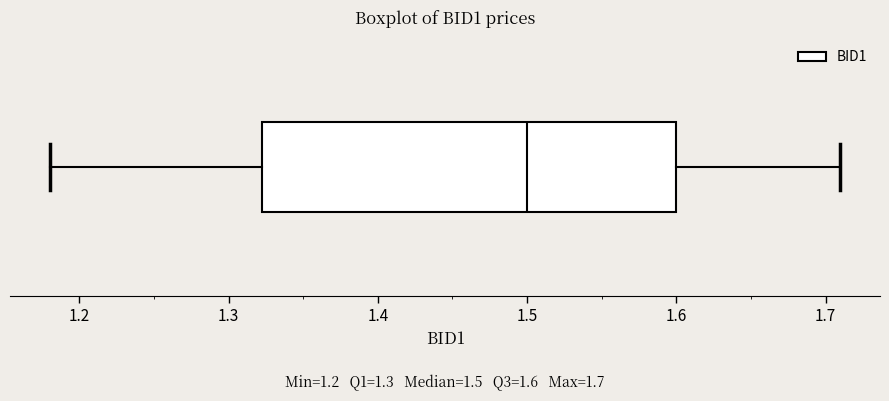

Where does the median line of the box sit on the x-axis? The values are not printed on the chart, so give them approximately, as read against the axis.

1.50